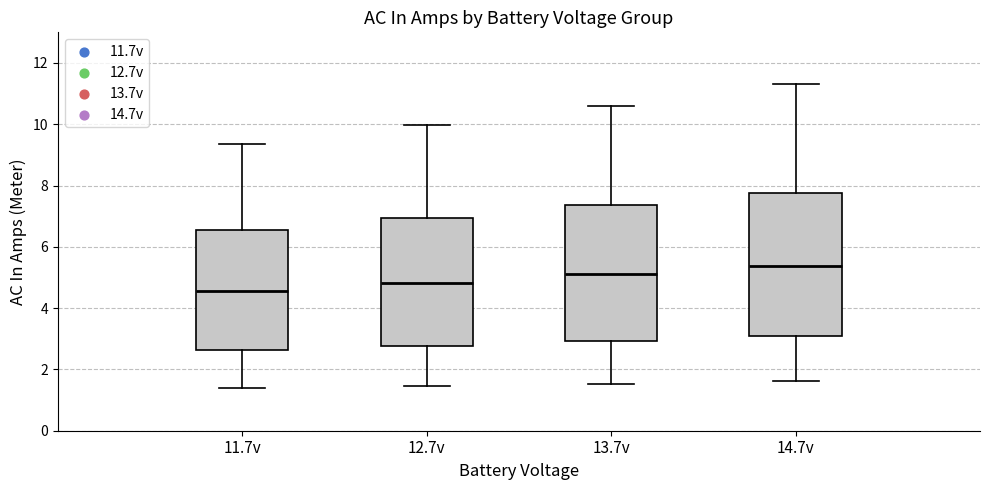

Which box's median line is the highest?

14.7v